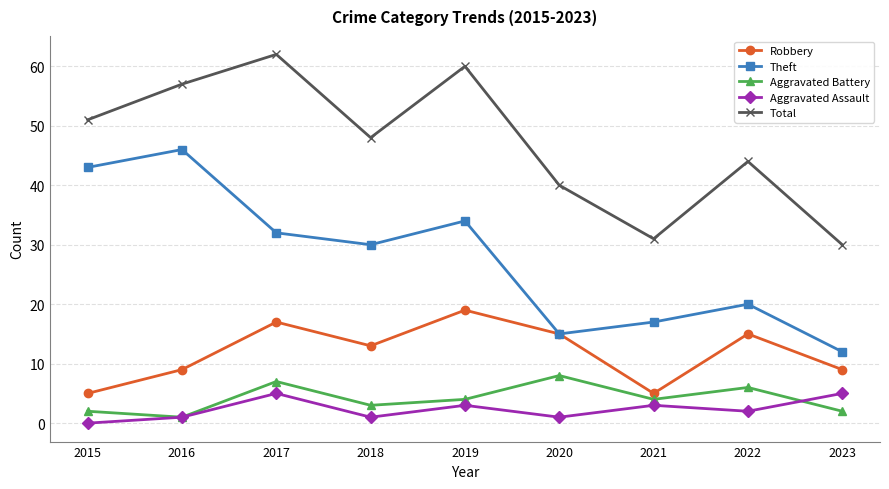

Which series changed the most between 2018 and 2022?

Theft